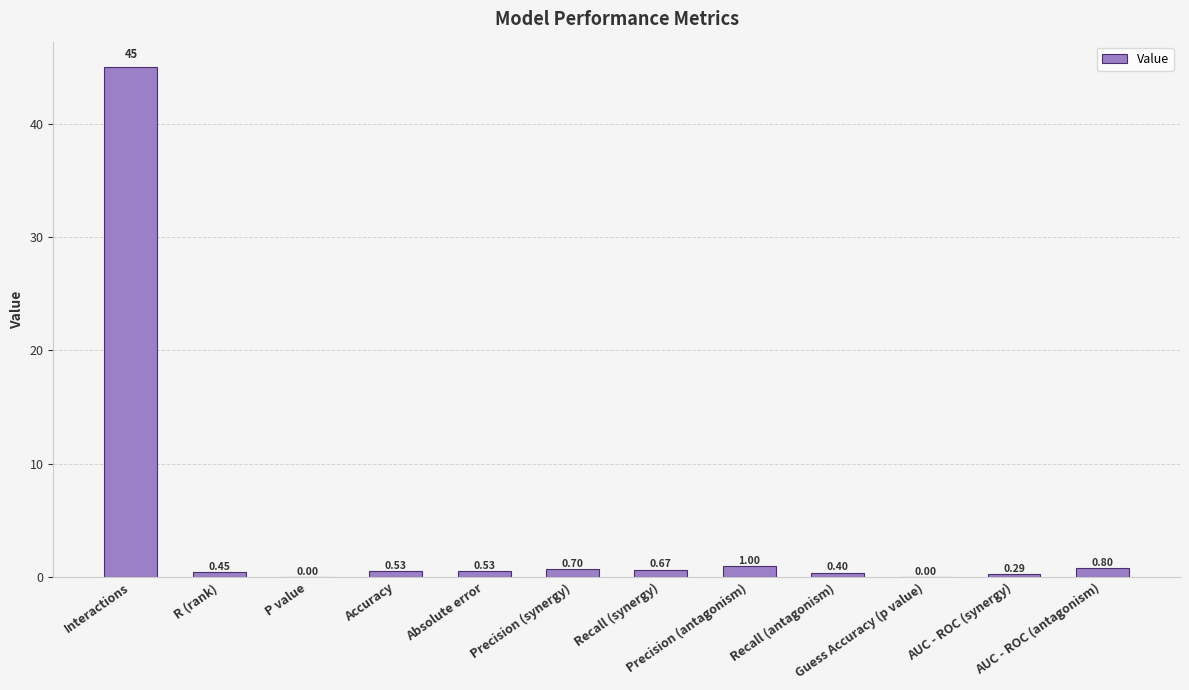

What is the sum of all values?

50.4